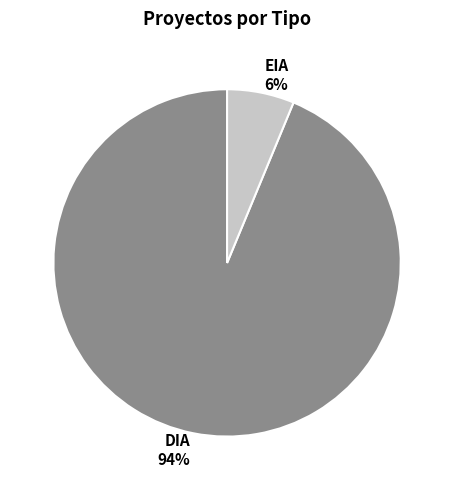

What percentage is the EIA slice, to the nearest percent?

6%